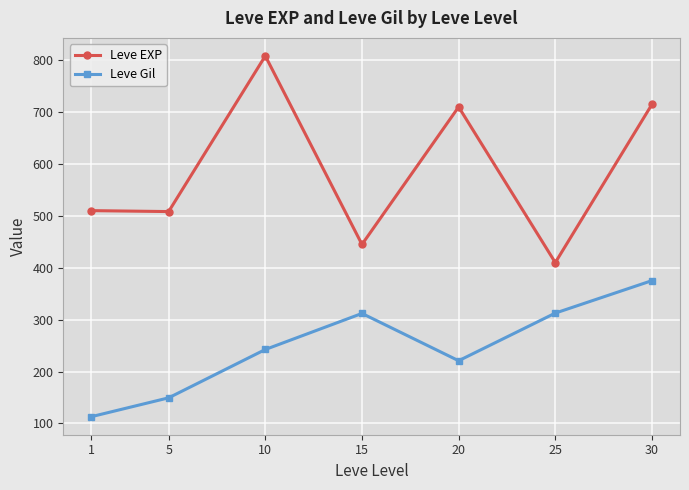

At which category is the sum across all series the highest?

30